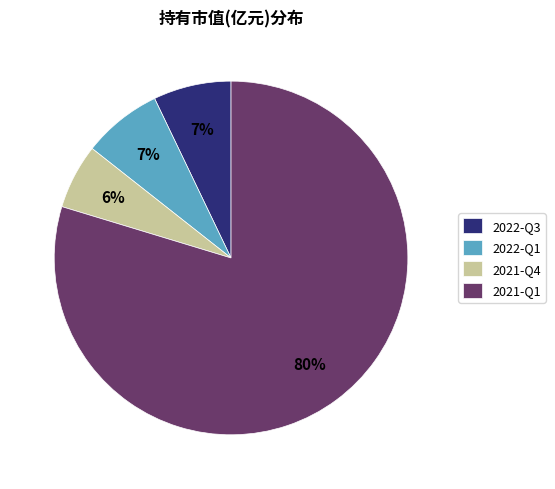

To the nearest percent, what is the difference between the 2021-Q1 and 2022-Q3 slice percentages?

73%